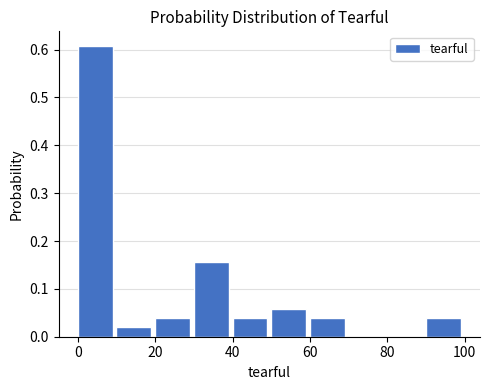

How tall is the bar that spans 10 to 20 on the x-axis? The values are not printed on the chart, so give them approximately, as read against the axis.

0.02